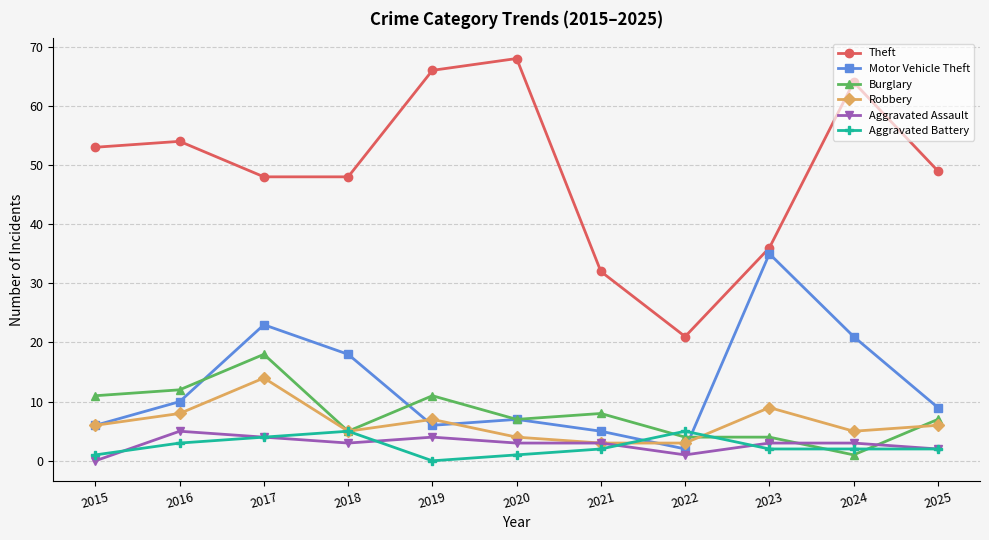

Reading left to right, extract all data points from this chart.

Theft: 53	54	48	48	66	68	32	21	36	64	49
Motor Vehicle Theft: 6	10	23	18	6	7	5	2	35	21	9
Burglary: 11	12	18	5	11	7	8	4	4	1	7
Robbery: 6	8	14	5	7	4	3	3	9	5	6
Aggravated Assault: 0	5	4	3	4	3	3	1	3	3	2
Aggravated Battery: 1	3	4	5	0	1	2	5	2	2	2